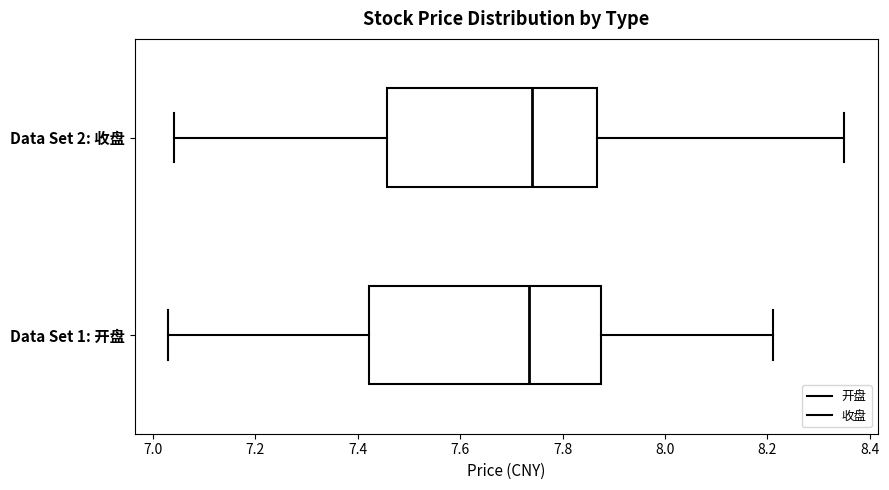

Where is the left edge of the box for Data Set 1: 开盘 on the x-axis? The values are not printed on the chart, so give them approximately, as read against the axis.

7.42